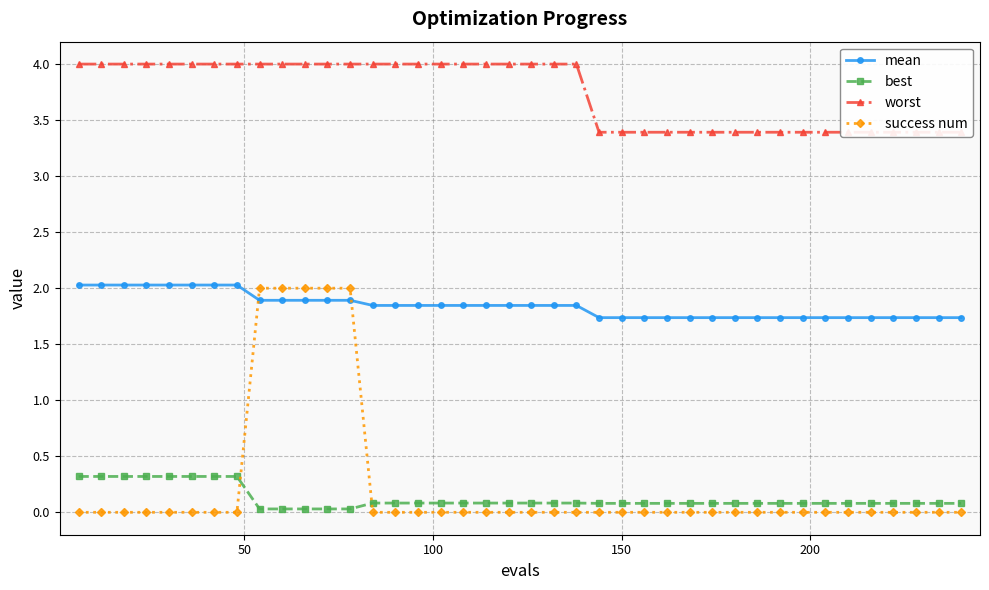

True or false: best and mean intersect in this chart.

False